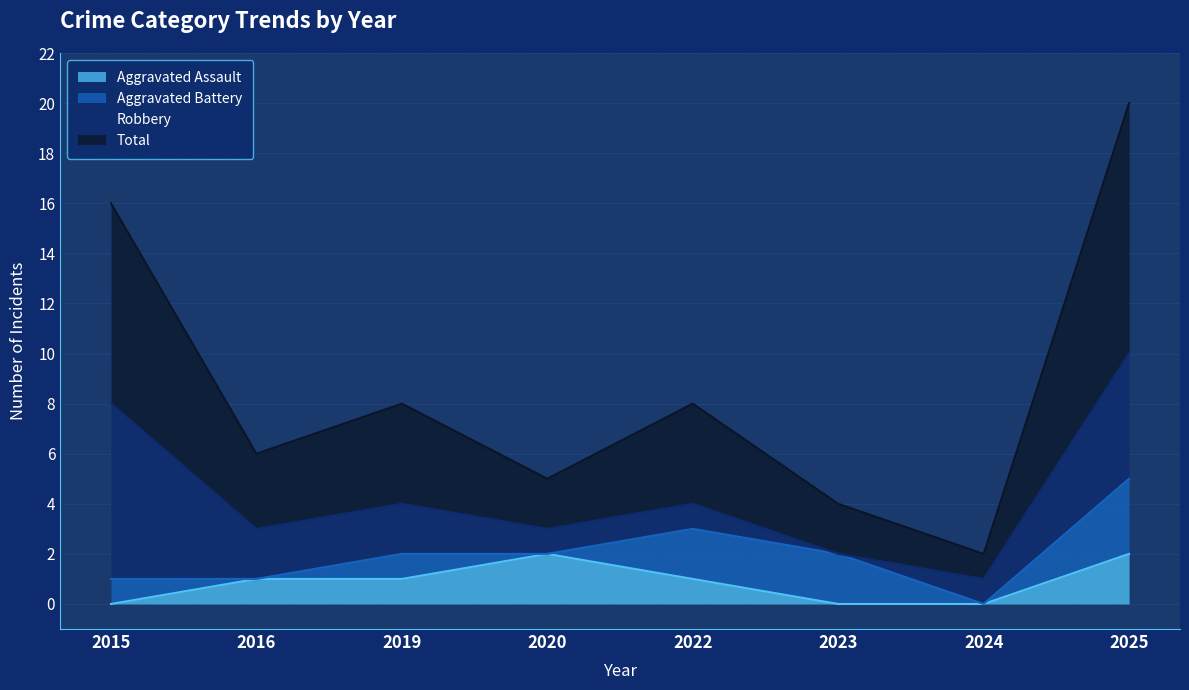

What is the difference between the second highest and minimum values in the Aggravated Assault series?

2